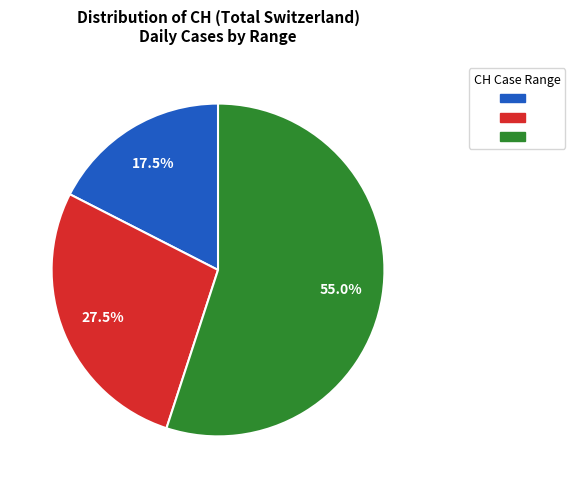

Is there any slice that represents more than half of the pie?

Yes